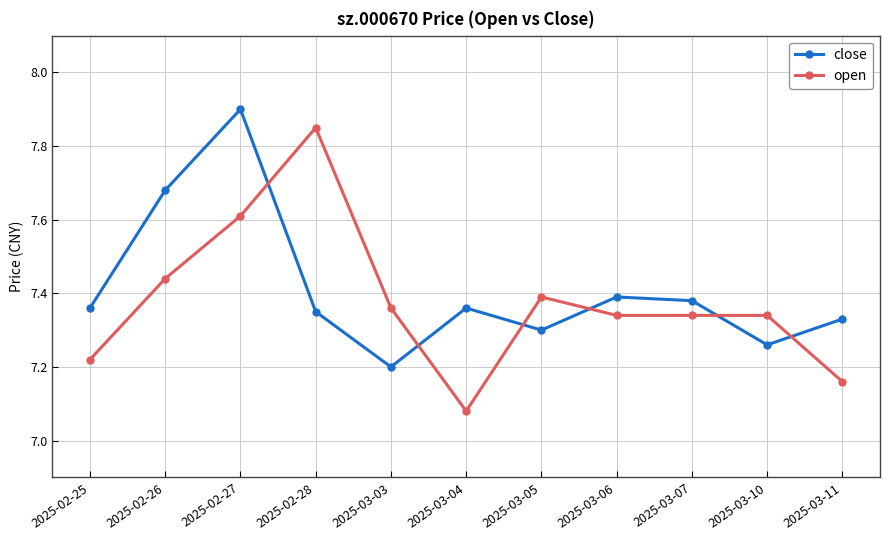

At which category does close reach its first local valley?

2025-03-03